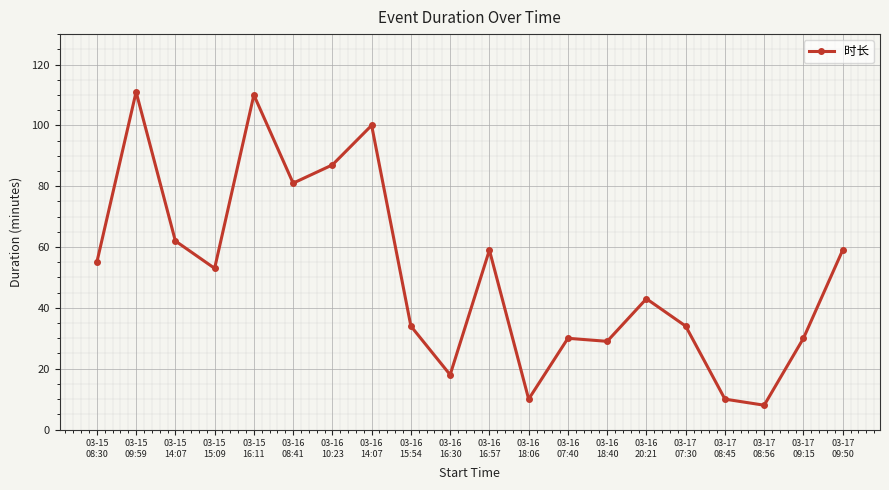

Is it true that the value at 03-15
14:07 is 27?

False